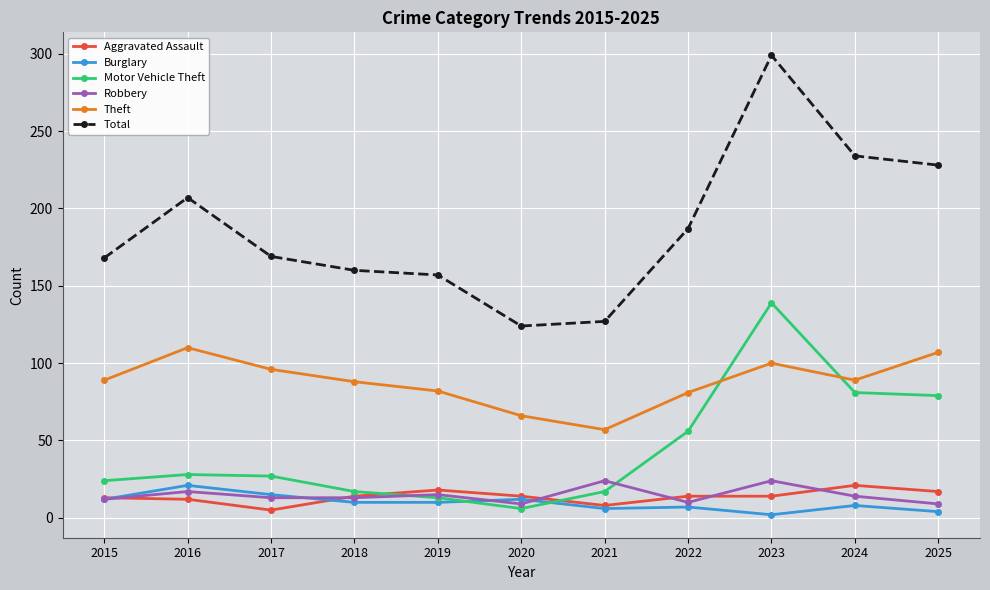

Which category has the highest value in the Aggravated Assault series?

2024